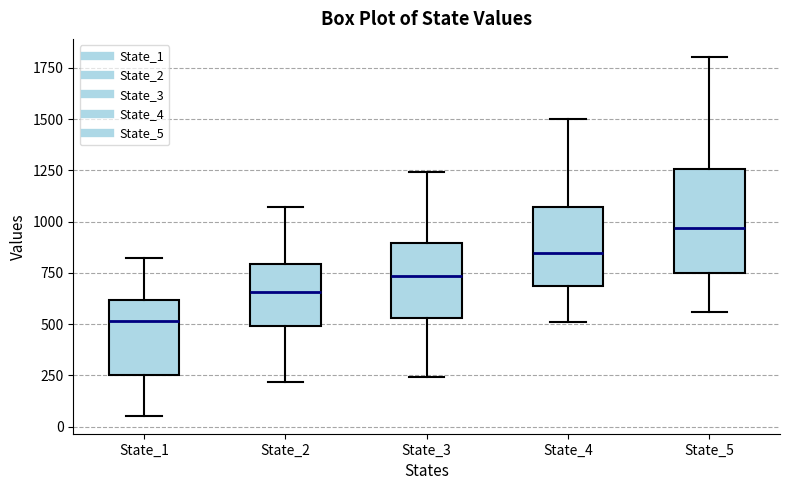

Which box has the highest median line?

State_5